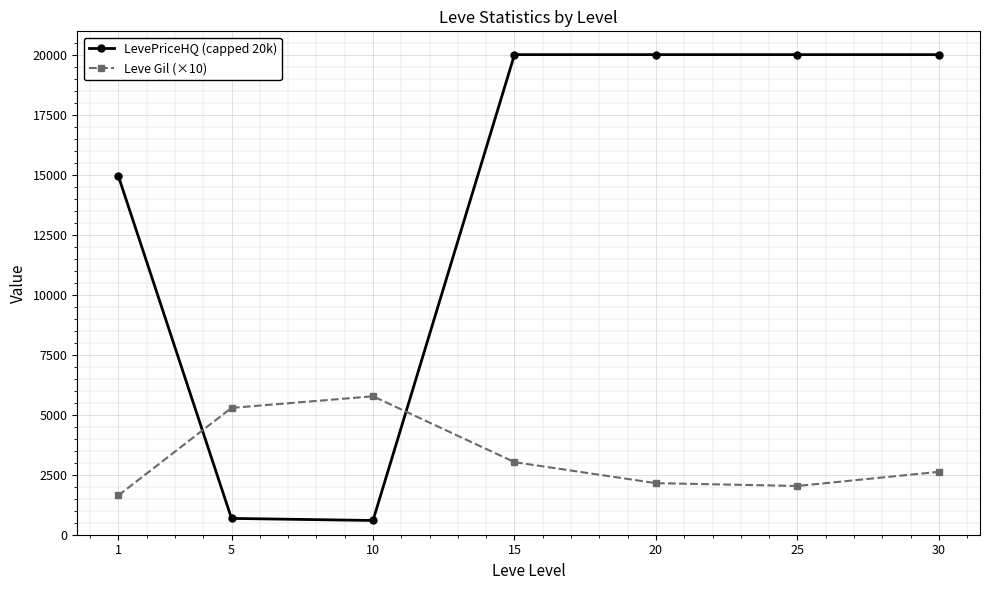

The Leve Gil (×10) series shows 2148.3 at 20. True or false?

True